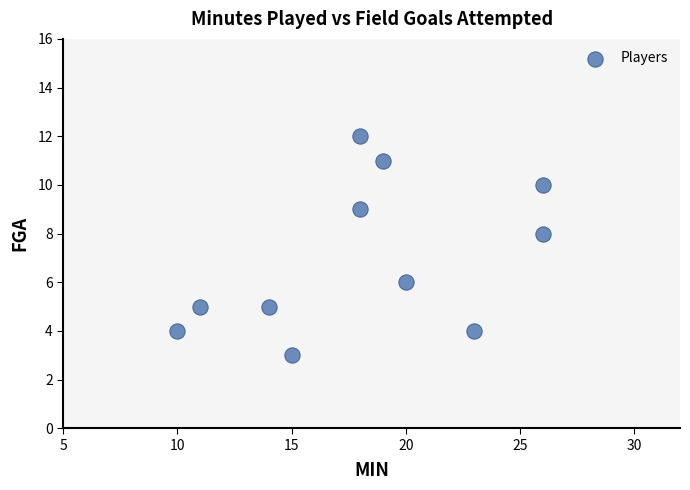

What is the range of Y values (max minus min)?

9